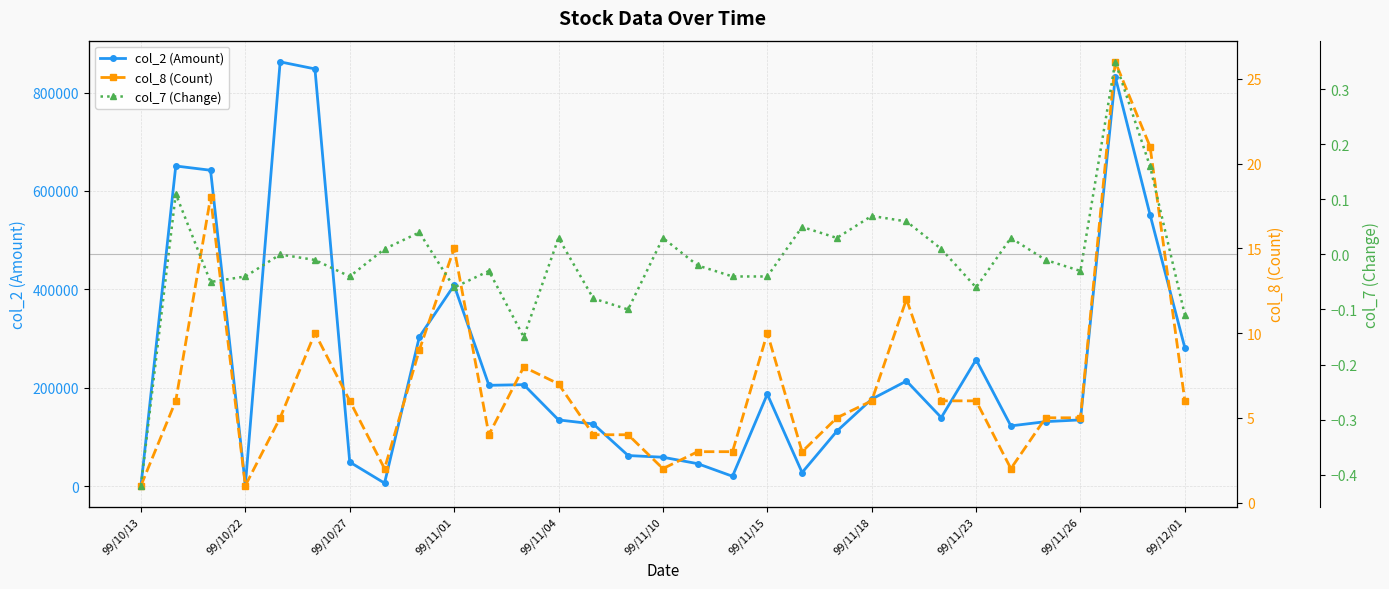

True or false: col_2 (Amount) has more than 2 points higher than both neighbors.

True